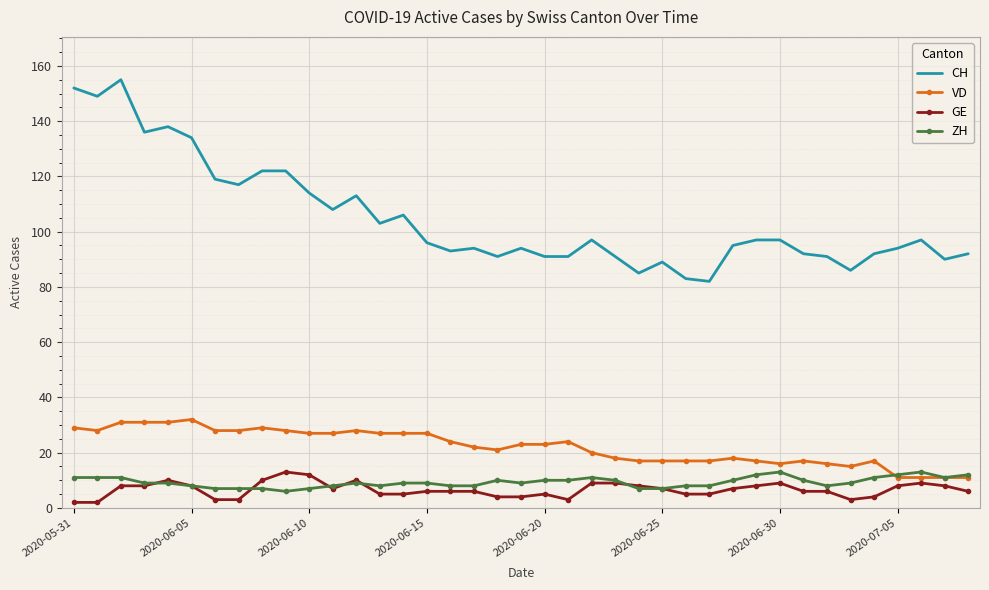

Which series has the largest total across all categories?

CH